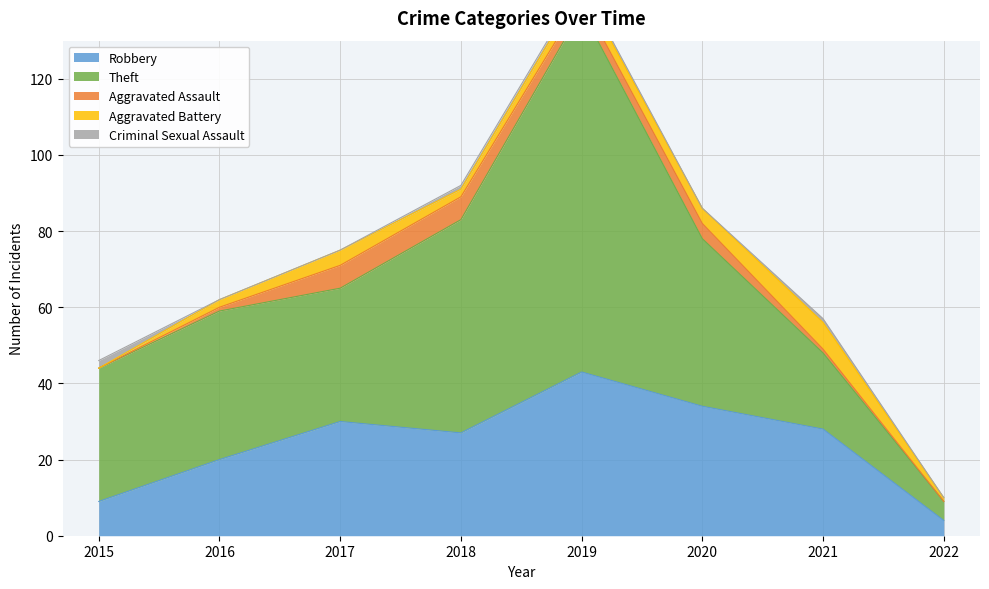

Reading left to right, extract all data points from this chart.

Robbery: 9	20	30	27	43	34	28	4
Theft: 35	39	35	56	95	44	20	5
Aggravated Assault: 0	1	6	6	3	4	1	0
Aggravated Battery: 0	2	4	2	3	4	7	1
Criminal Sexual Assault: 2	0	0	1	1	0	1	0